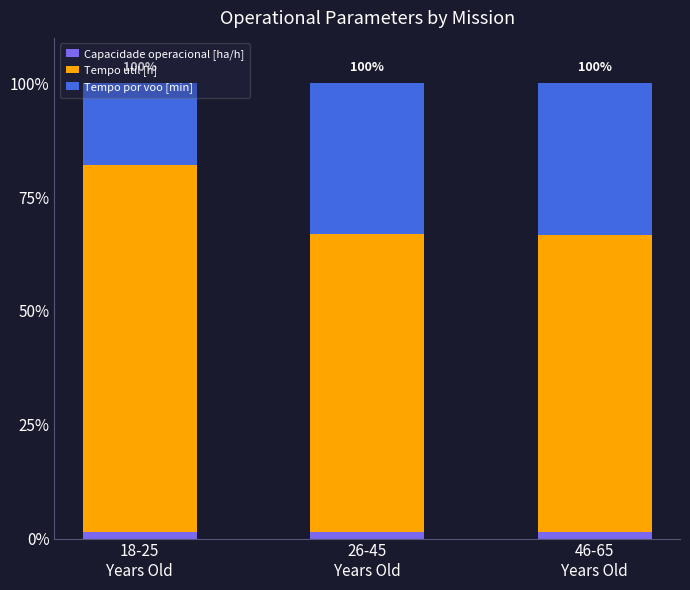

How many series are shown in this chart?

3